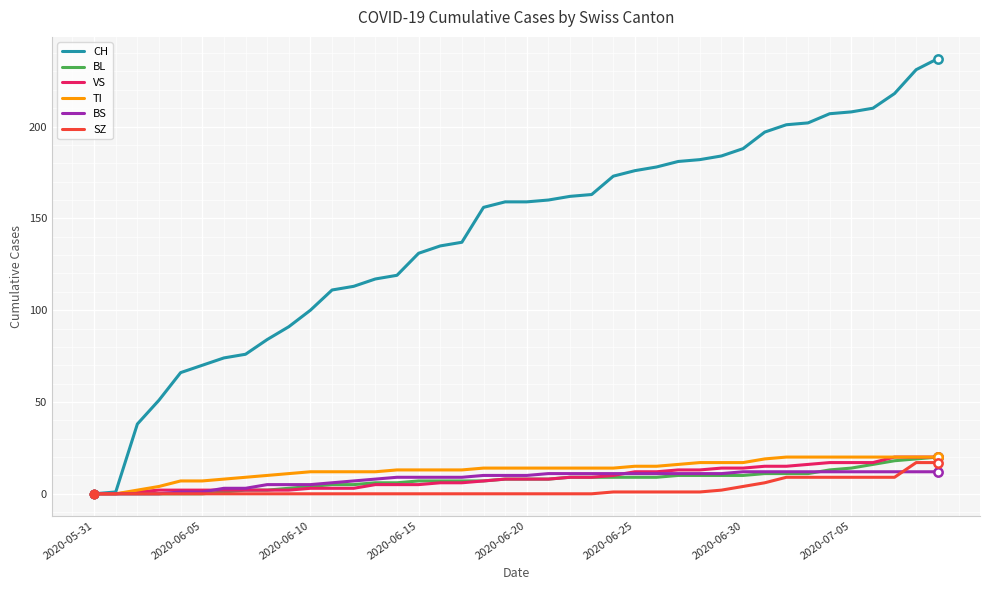

Which series has the widest spread of values?

CH